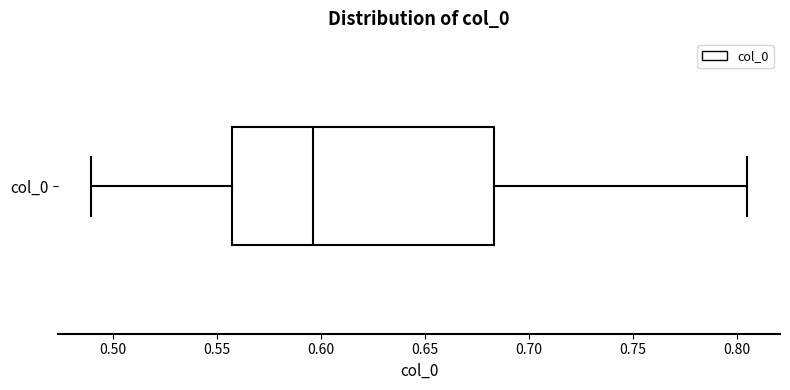

Where does the median line of the box for col_0 sit on the x-axis? The values are not printed on the chart, so give them approximately, as read against the axis.

0.595